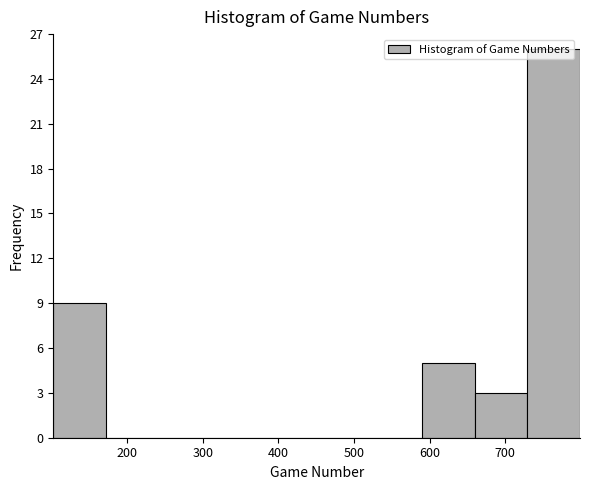

Reading left to right, transcribe this chart: for each bar, give the range it covers on the x-axis and its height. Neither the bar edges nor the heights are printed on the chart, so give them approximately, as read against the axes.

100 to 170: 9
170 to 240: 0
240 to 310: 0
310 to 380: 0
380 to 450: 0
450 to 520: 0
520 to 590: 0
590 to 660: 5
660 to 730: 3
730 to 800: 26